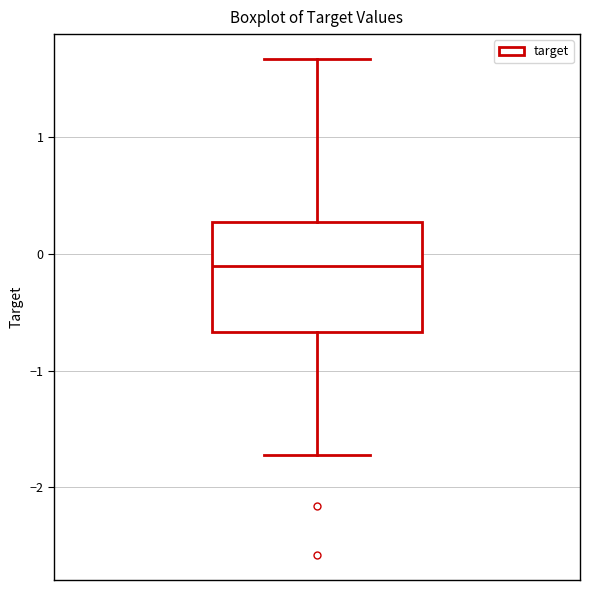

Read this box plot against the y-axis: the position of the median line, the range covered by the box, and the ends of both whiskers. The values are not printed on the chart, so give them approximately, as read against the axis.

median -0.1, box -0.7 to 0.3, whiskers -1.7 to 1.7